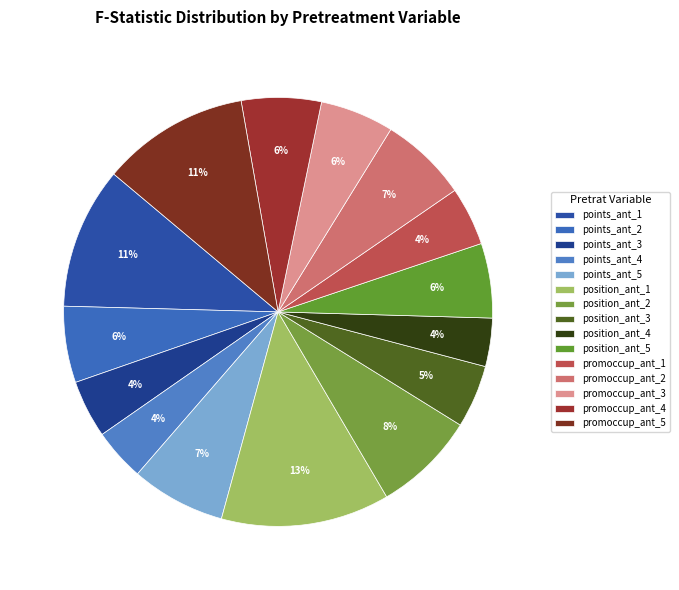

To the nearest percent, what is the difference between the promoccup_ant_4 and position_ant_4 slice percentages?

2%